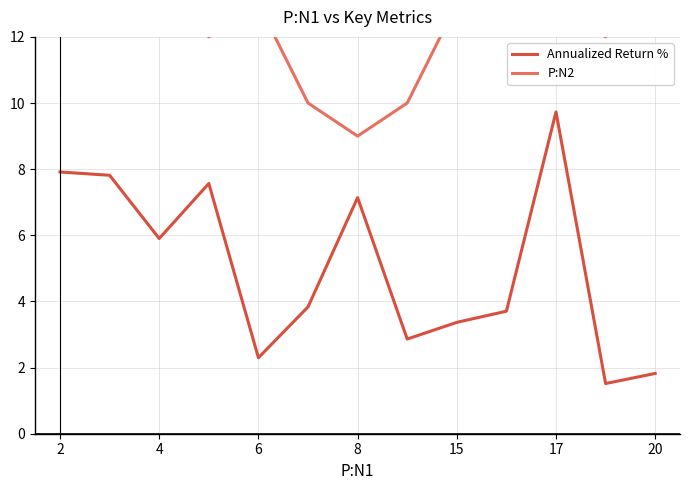

Which category has the highest value in the P:N2 series?

2